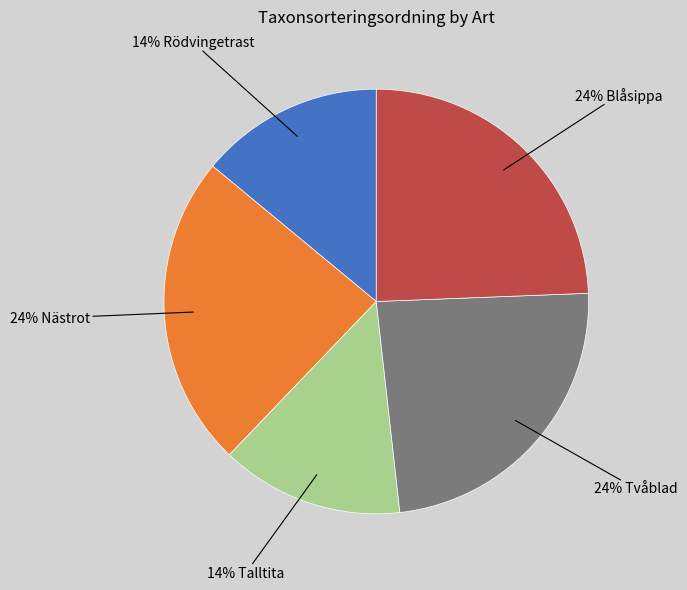

To the nearest percent, what is the difference between the largest and smallest slice percentages?

10%